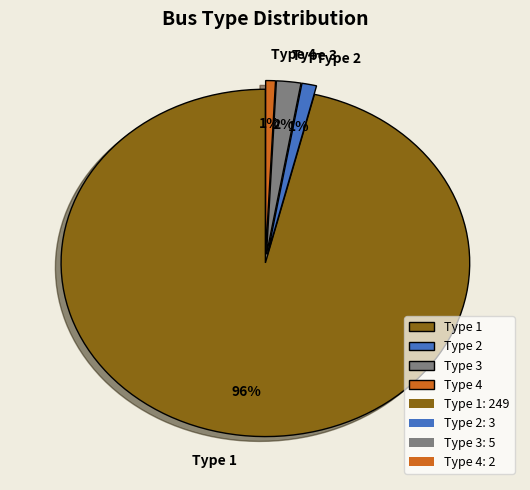

Do Type 3 and Type 4 together represent more than half of the pie?

No